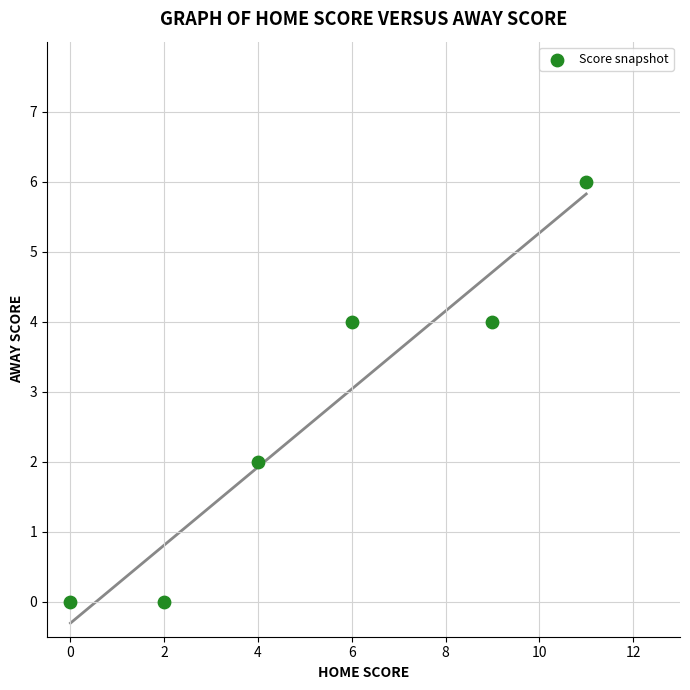

What is the average X value?

5